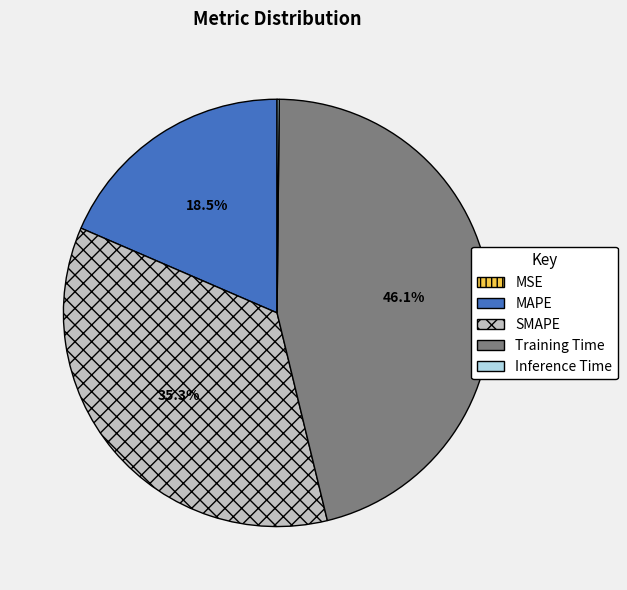

Does MAPE represent more than half of the total?

No